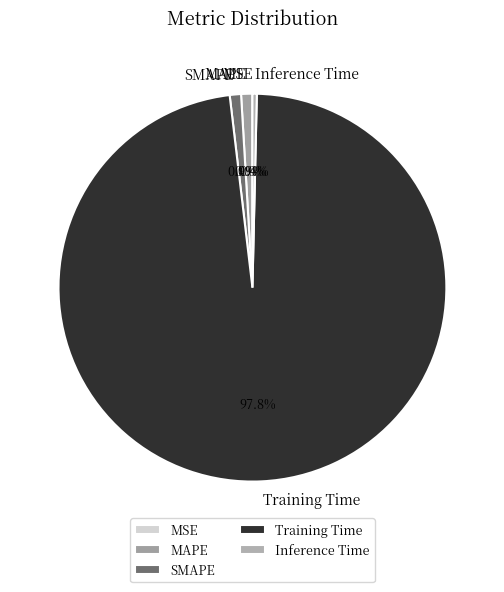

Which category accounts for the majority?

Training Time